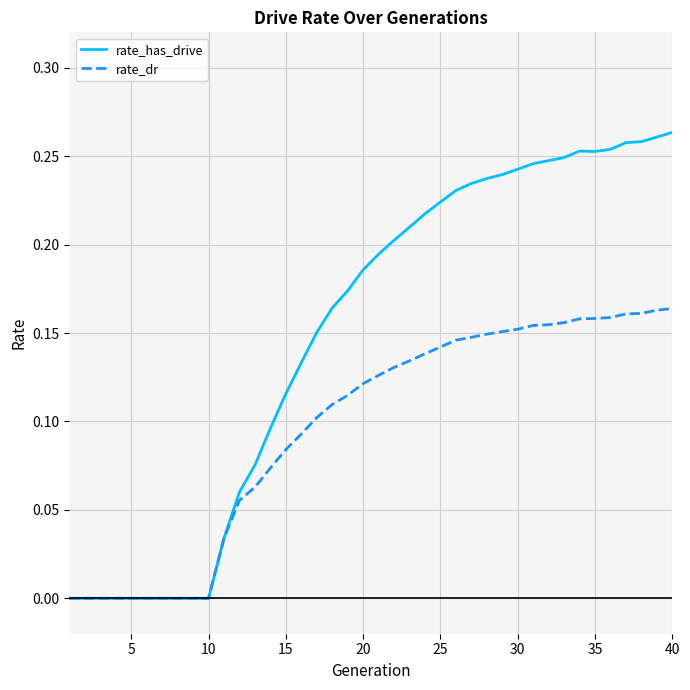

Rank the series by their average value, from highest to lowest.

rate_has_drive, rate_dr